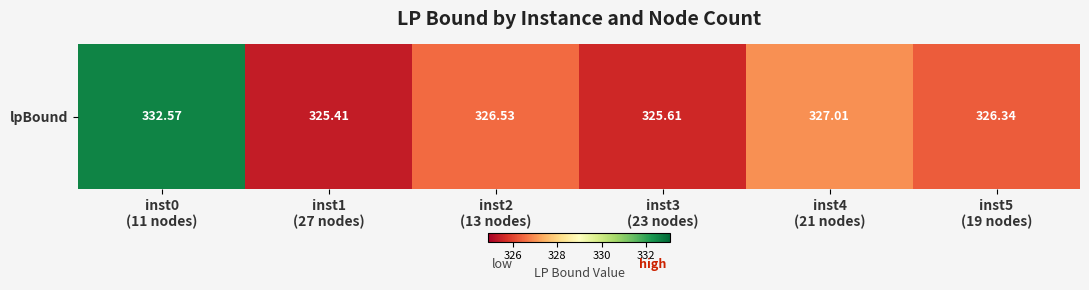

Reading right to left, what are all the values shown in this chart?

326.3	327.0	325.6	326.5	325.4	332.6